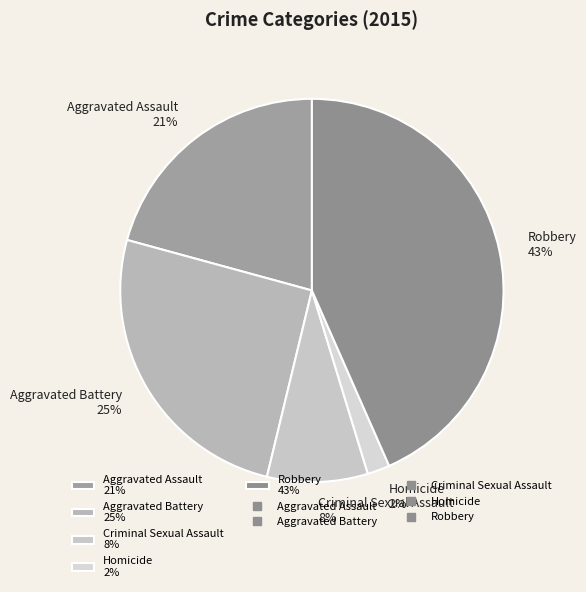

Rank the categories by value from highest to lowest.

Robbery, Aggravated Battery, Aggravated Assault, Criminal Sexual Assault, Homicide